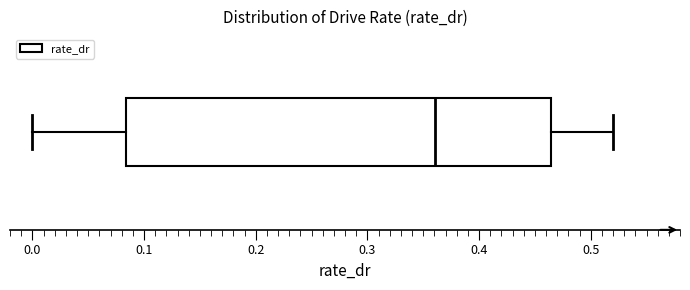

Where is the right edge of the box on the x-axis? The values are not printed on the chart, so give them approximately, as read against the axis.

0.46